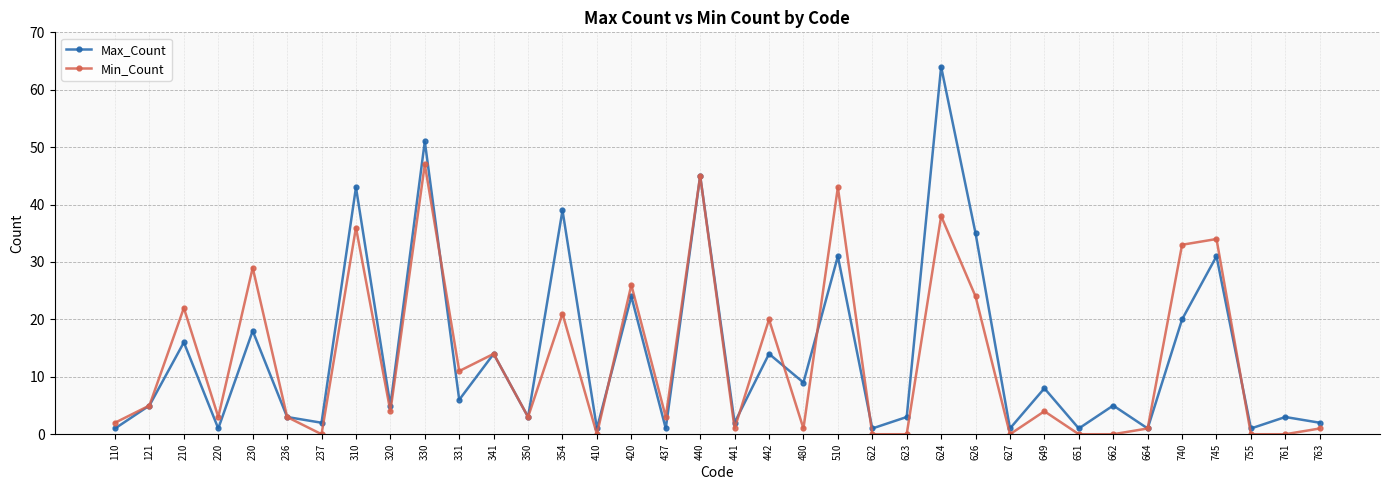

Between 480 and 624, which series saw the biggest shift?

Max_Count